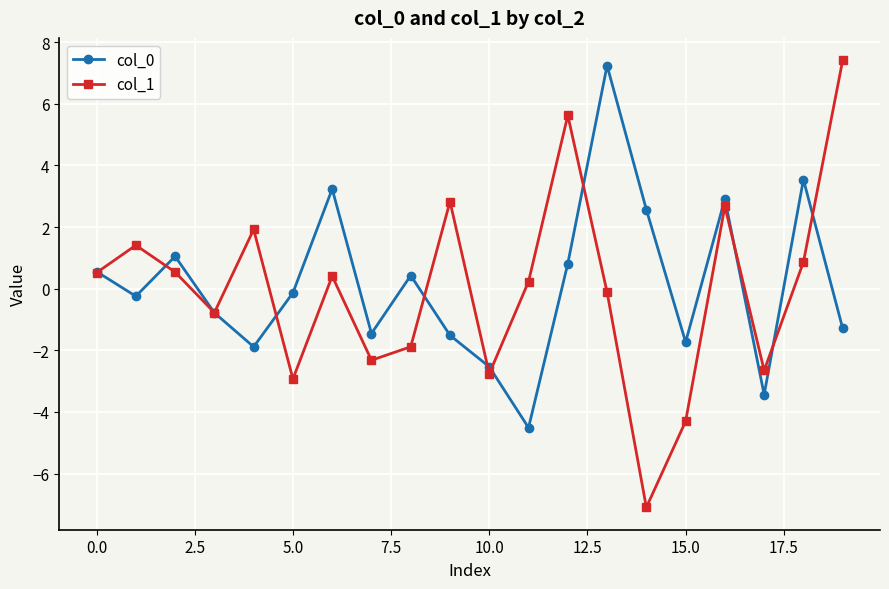

Count the number of categories in the chart.

20